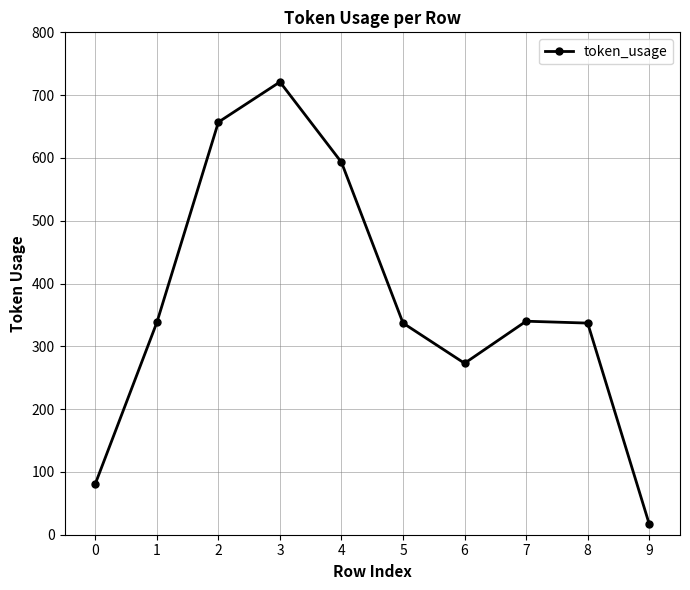

The chart shows a value of 338 at 1. True or false?

True